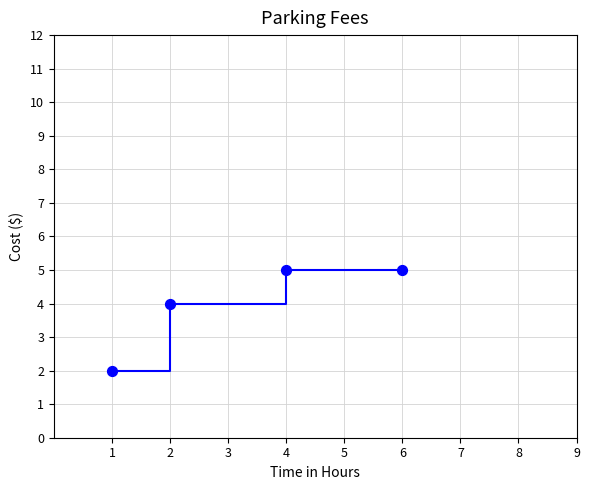

What is the range of Y values (max minus min)?

3